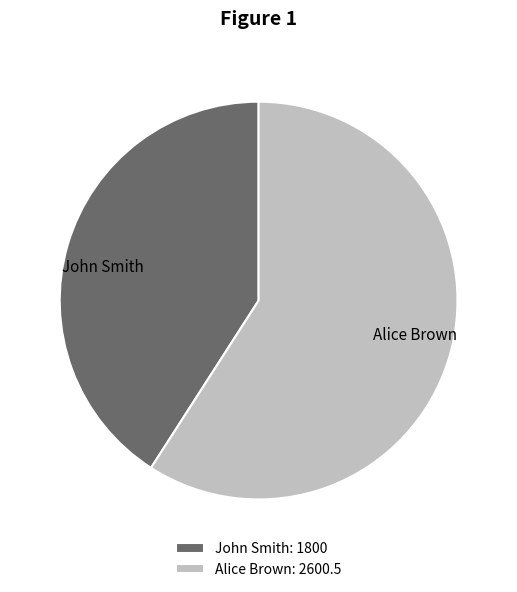

What is the largest slice in the pie chart?

Alice Brown